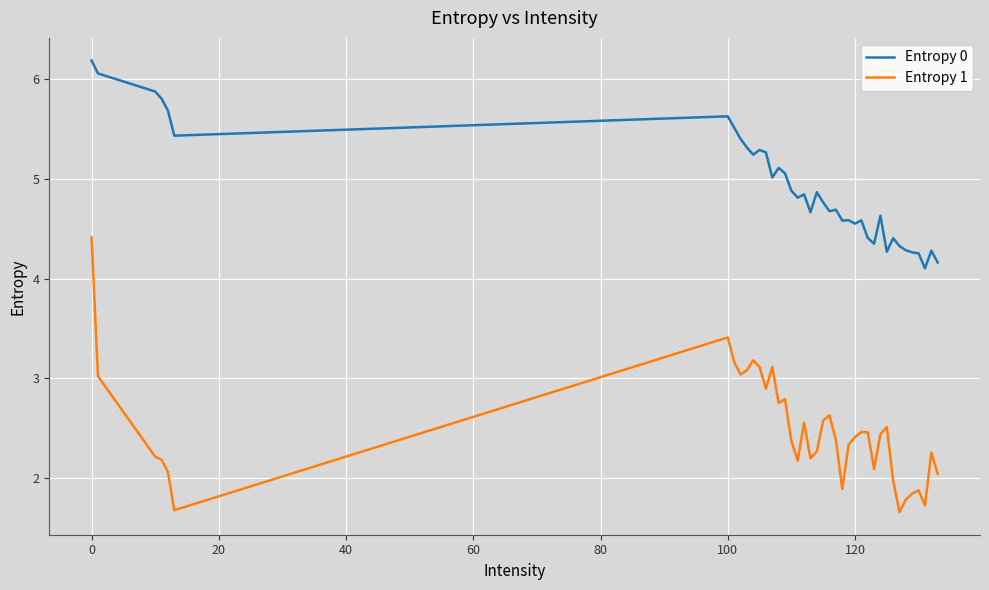

Which series has the widest spread of values?

Entropy 1